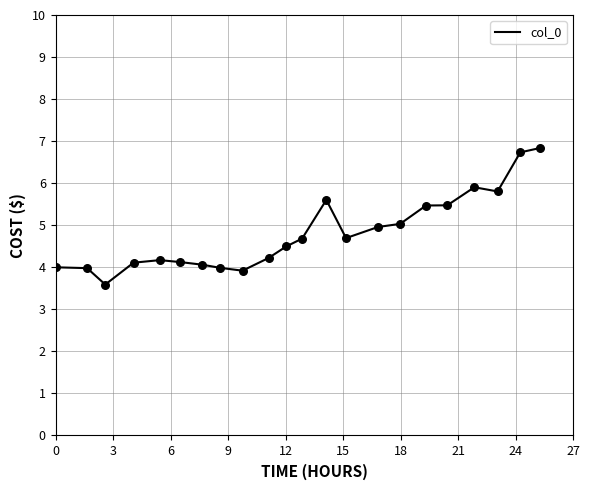

What is the maximum value shown in the chart?

6.8